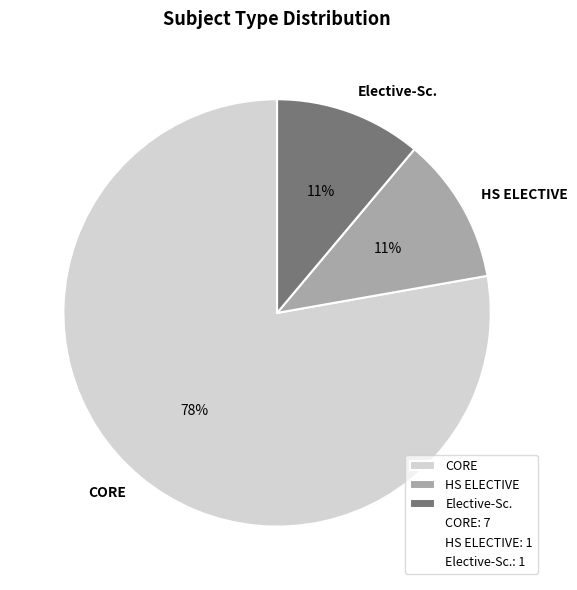

Count the number of slices in the pie.

3